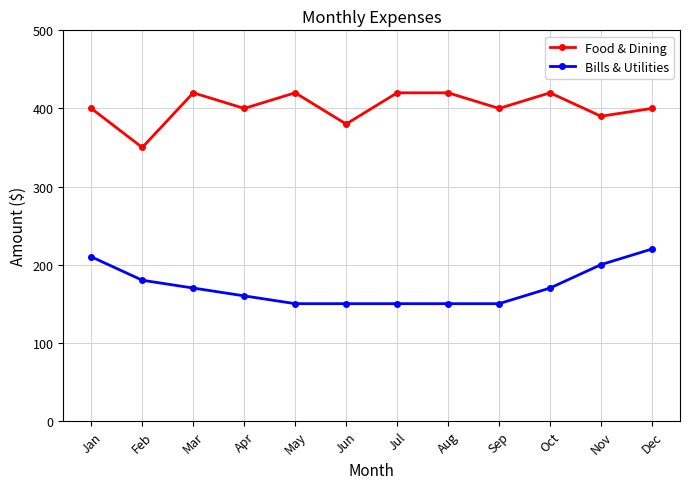

Is this an area chart (filled region under the line)?

No